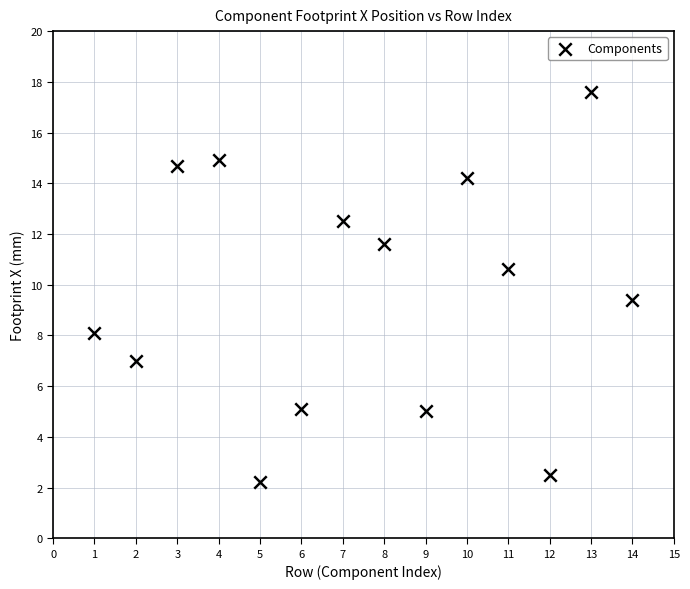

What Y value in the scatter plot is closest to 9?

9.4